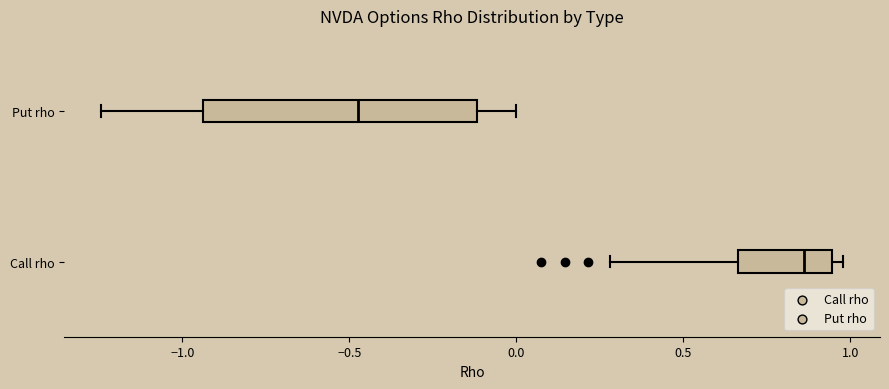

Reading bottom to top, read every box against the x-axis: the position of its median line, the range the box covers, and the ends of its whiskers. The values are not printed on the chart, so give them approximately, as read against the axis.

Call rho: median 0.85, box 0.65 to 0.95, whiskers 0.30 to 1.00
Put rho: median -0.45, box -0.95 to -0.10, whiskers -1.25 to 0.00